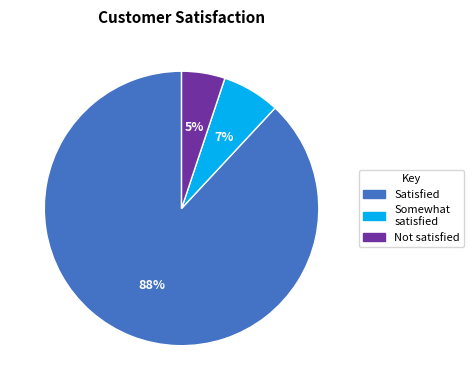

Is there any slice that represents more than half of the pie?

Yes